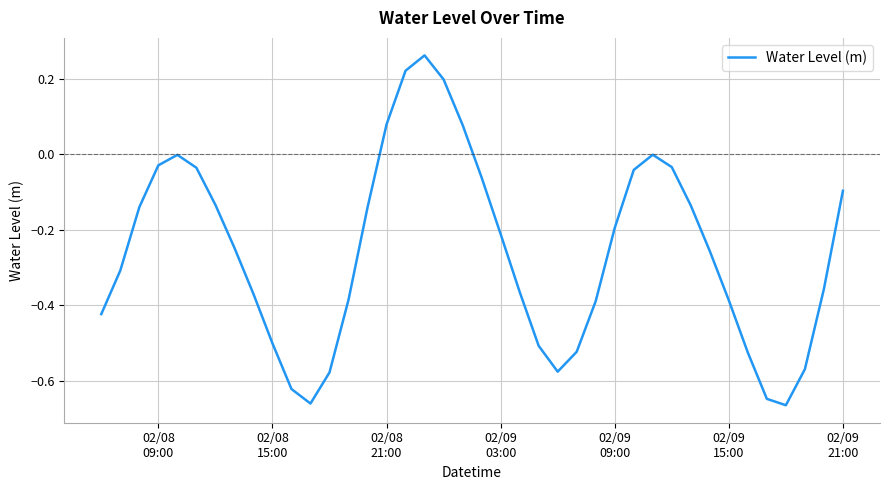

What is the difference between the maximum and minimum values?

0.9